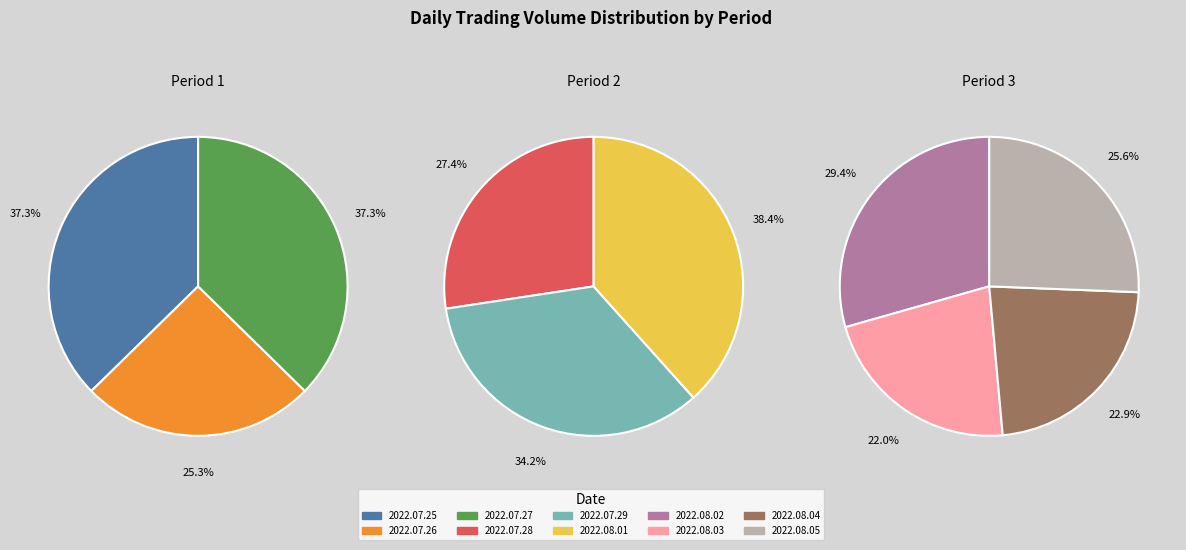

Is there a majority slice in this chart?

No